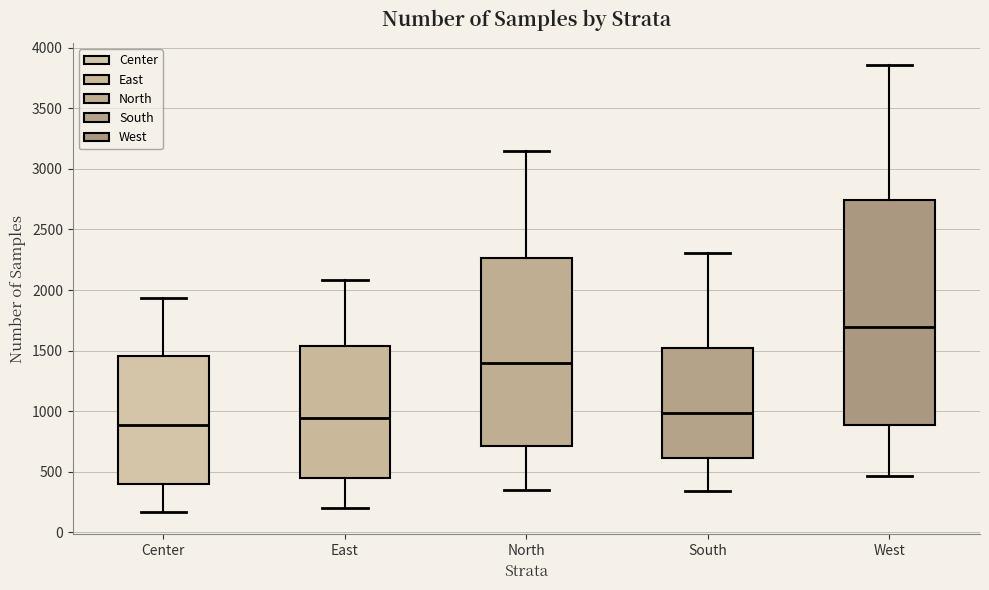

Reading left to right, transcribe this box plot: for each box, give where its median line is, the range the box spans, and where its two whiskers end, as read against the y-axis. The values are not printed on the chart, so give them approximately, as read against the axis.

Center: median 900, box 400 to 1450, whiskers 150 to 1950
East: median 950, box 450 to 1550, whiskers 200 to 2100
North: median 1400, box 700 to 2250, whiskers 350 to 3150
South: median 1000, box 600 to 1500, whiskers 350 to 2300
West: median 1700, box 900 to 2750, whiskers 450 to 3850